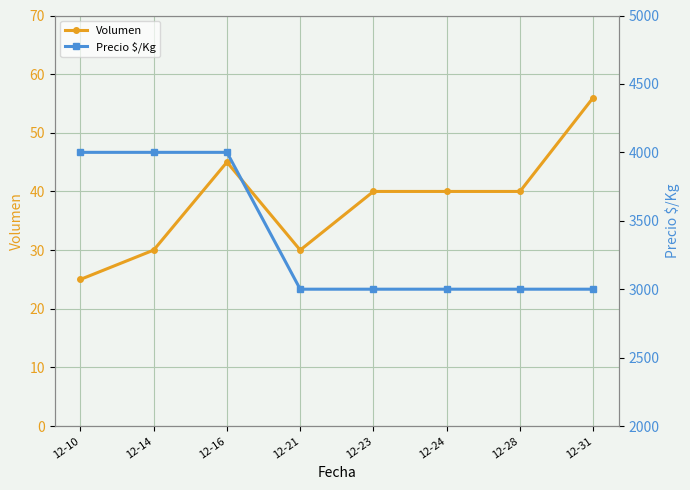

True or false: Volumen has more than 2 points higher than both neighbors.

False